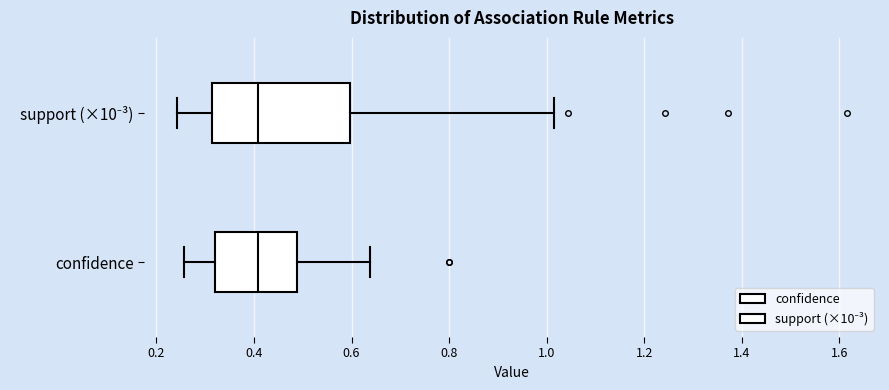

Reading bottom to top, read every box against the x-axis: the position of its median line, the range the box covers, and the ends of its whiskers. The values are not printed on the chart, so give them approximately, as read against the axis.

confidence: median 0.40, box 0.32 to 0.48, whiskers 0.26 to 0.64
support (×10⁻³): median 0.40, box 0.32 to 0.60, whiskers 0.24 to 1.02